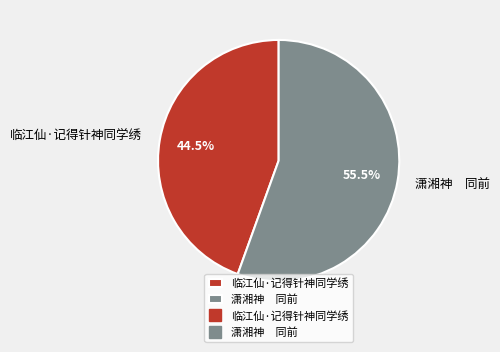

How much of the chart is everything except 临江仙·记得针神同学绣?

55.5%